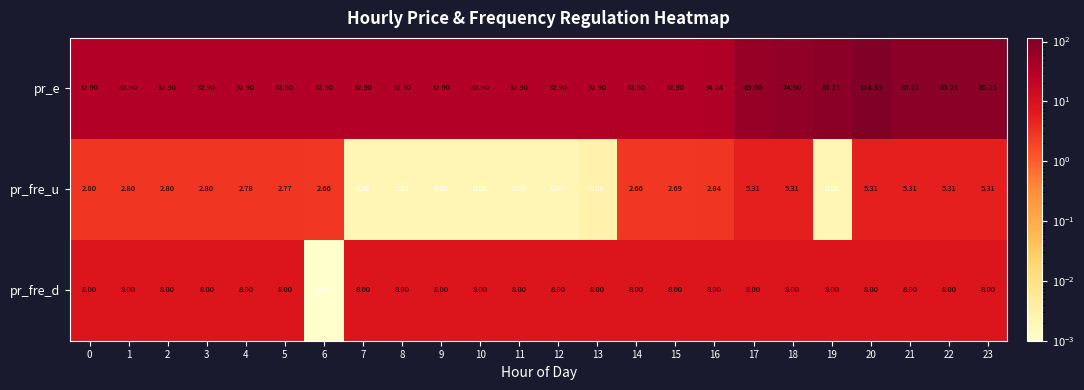

Which series has the largest range (max minus min)?

pr_e